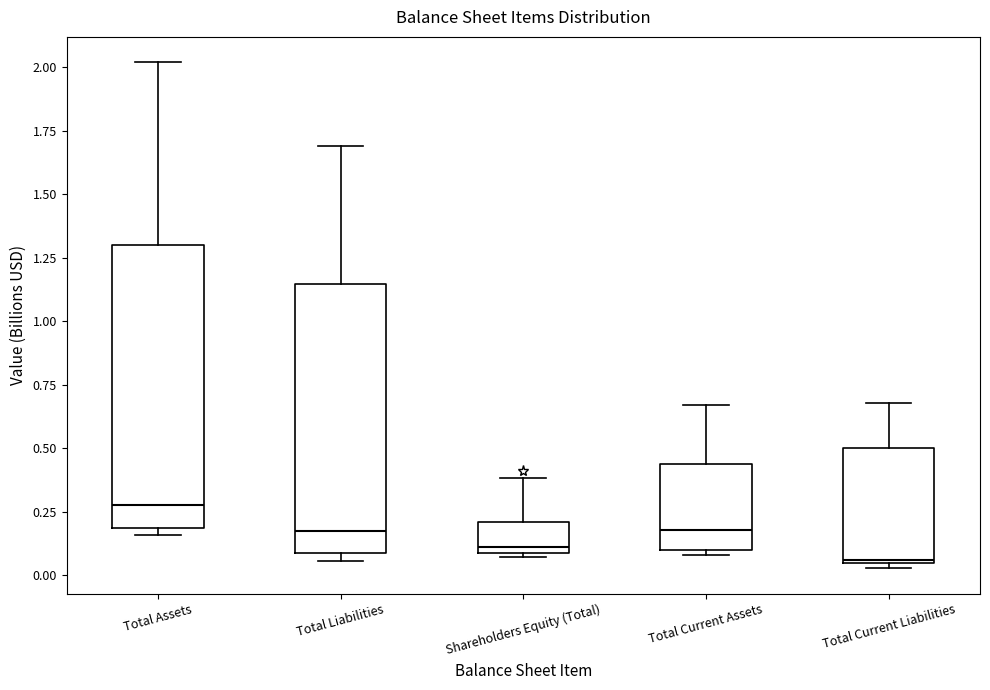

Comparing the boxes themselves (not the whiskers), which one is the tallest?

Total Assets